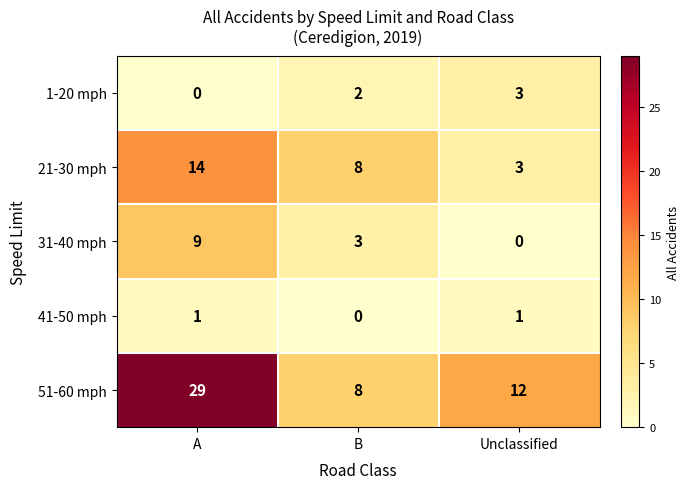

Which label corresponds to the largest value in the chart?

A